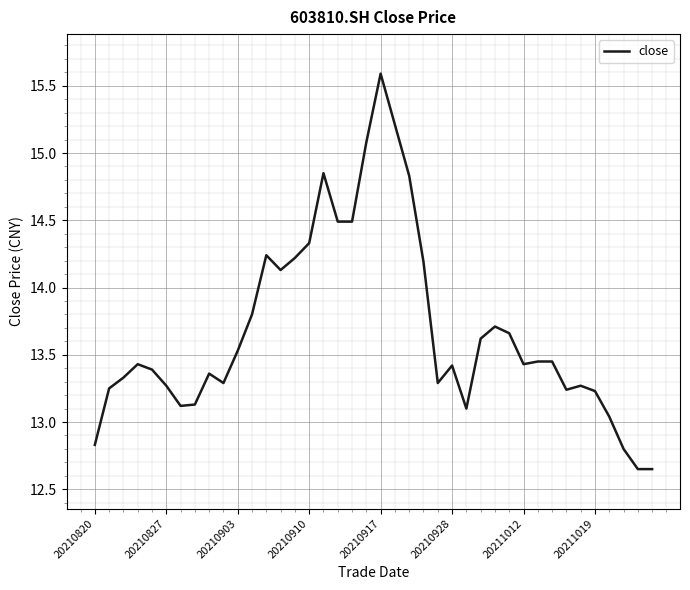

What is the greatest value displayed?

15.6